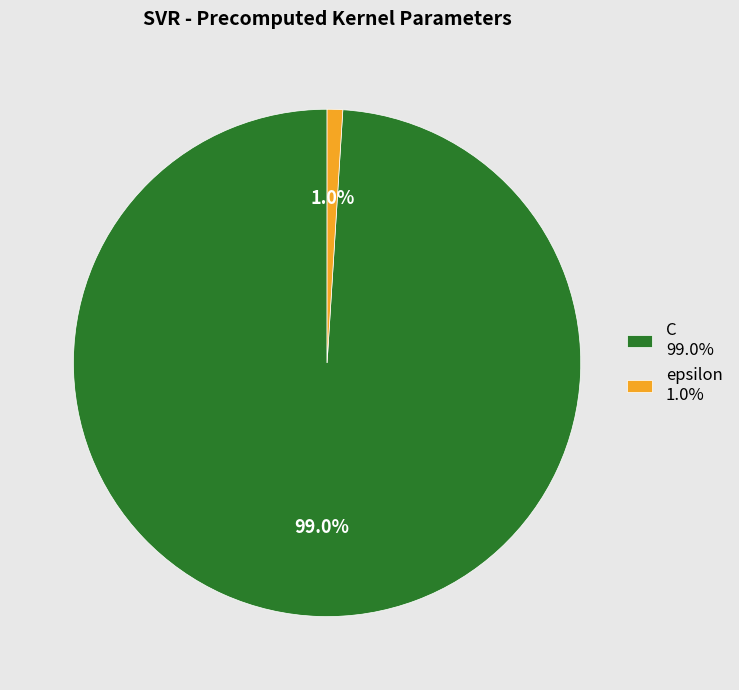

What percentage is the C slice, to the nearest percent?

99%